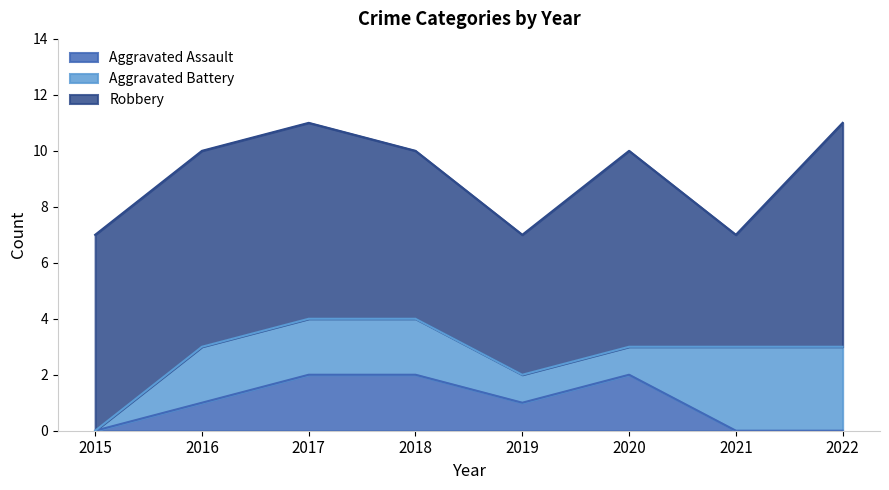

The value of Aggravated Battery at 2017 is 1. True or false?

False